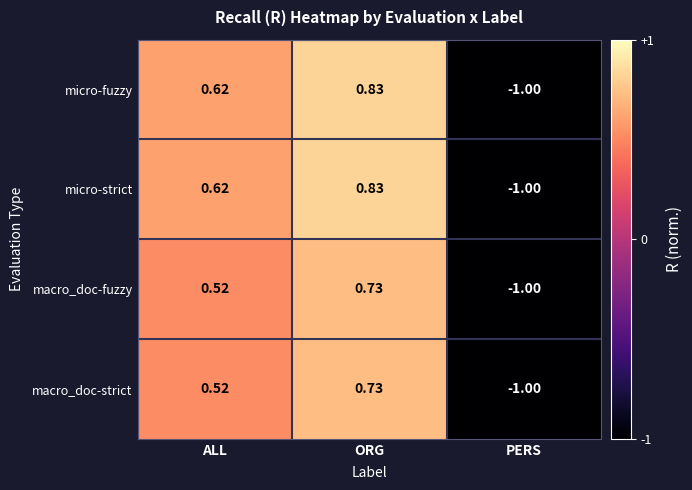

At which category is the sum across all series the highest?

ORG